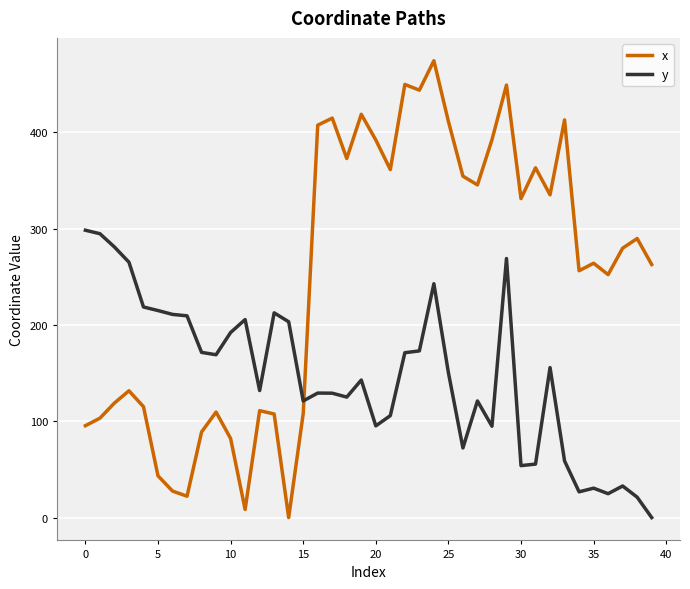

List the series in order of their overall mean, lowest first.

y, x